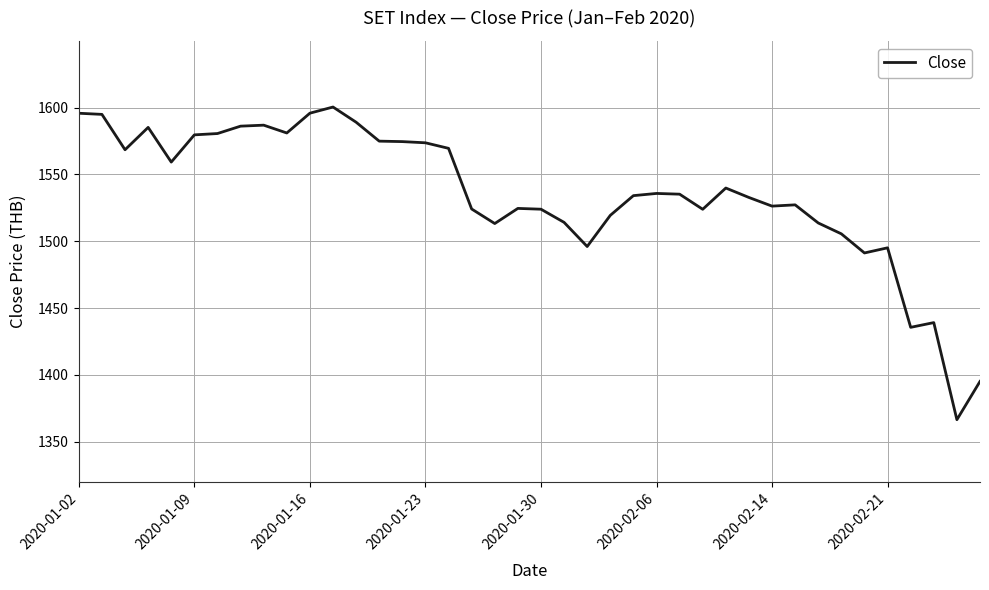

Does the chart have visible grid lines?

No